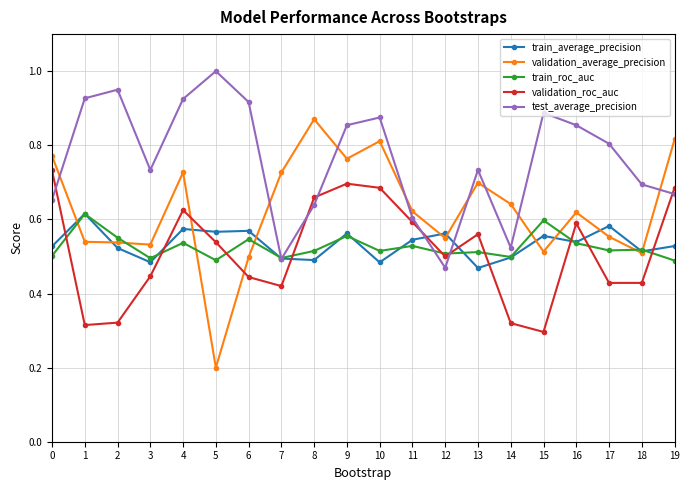

Rank the series at 2 from lowest to highest value.

validation_roc_auc, train_average_precision, validation_average_precision, train_roc_auc, test_average_precision